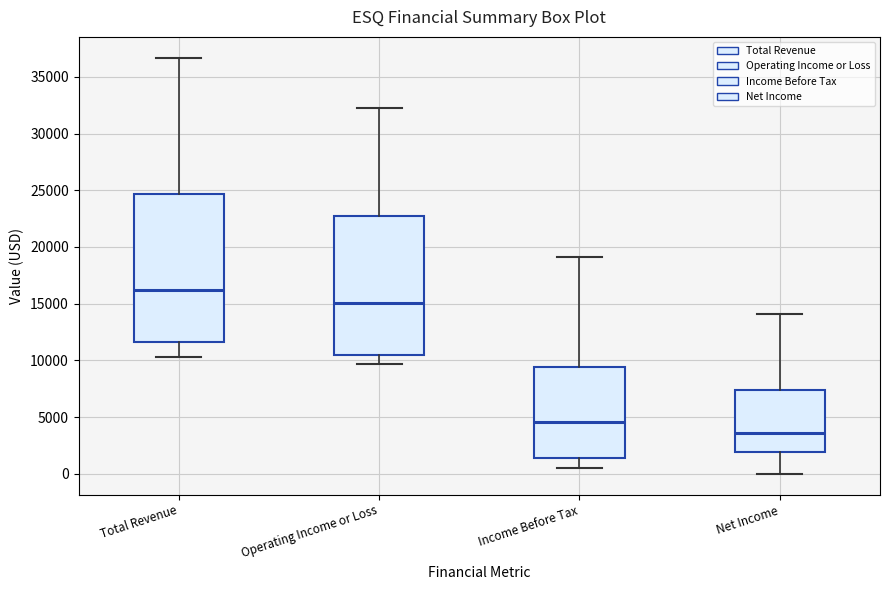

Reading left to right, read every box against the y-axis: the position of its median line, the range the box covers, and the ends of its whiskers. The values are not printed on the chart, so give them approximately, as read against the axis.

Total Revenue: median 16000, box 11500 to 24500, whiskers 10500 to 36500
Operating Income or Loss: median 15000, box 10500 to 22500, whiskers 9500 to 32500
Income Before Tax: median 4500, box 1500 to 9500, whiskers 500 to 19000
Net Income: median 3500, box 2000 to 7500, whiskers 0 to 14000